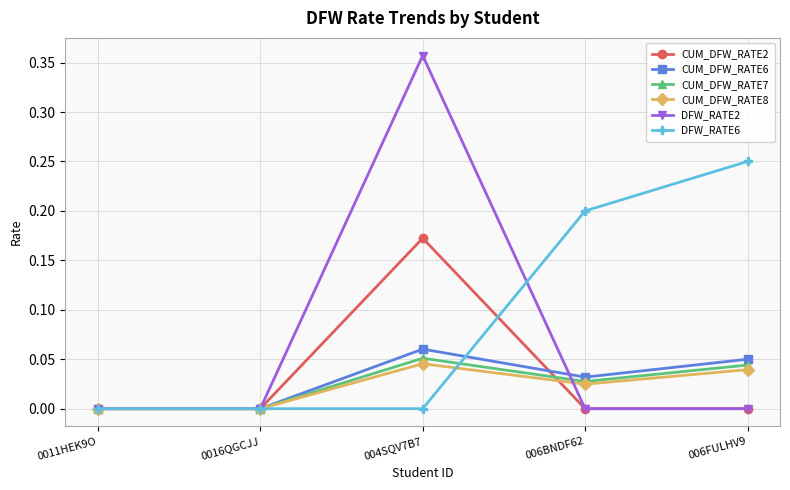

The value of CUM_DFW_RATE8 at 0016QGCJJ is 0.0. True or false?

True